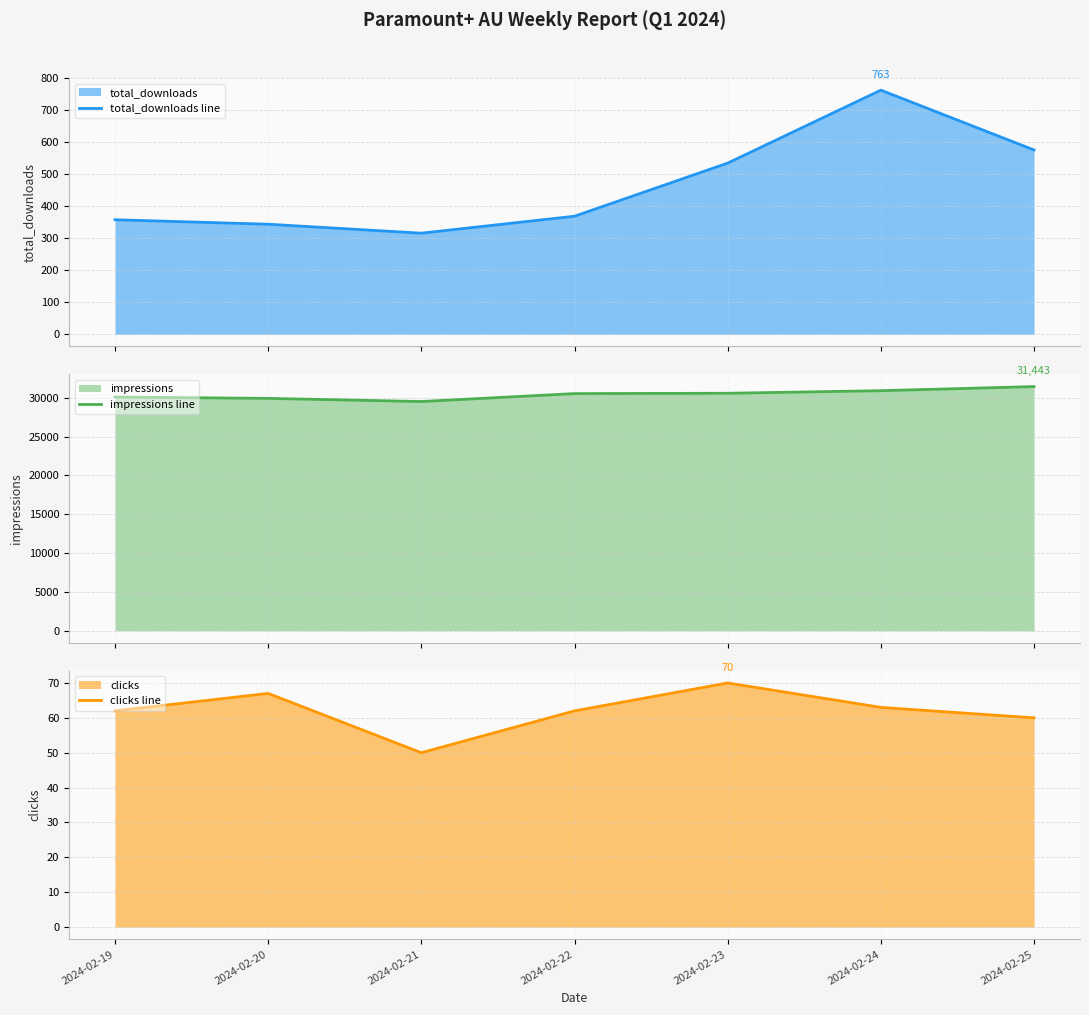

How many data points in clicks line are above 62?

3